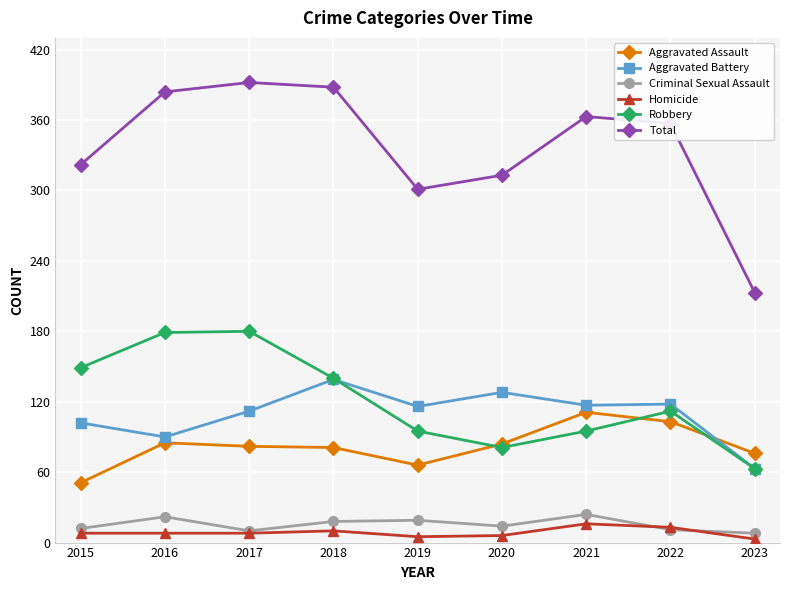

What is the highest value of the Aggravated Assault series?

111